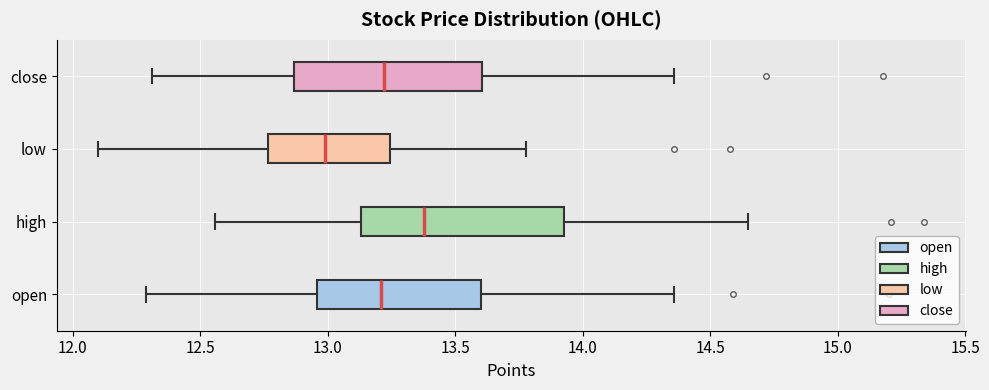

Which box's median line is the furthest to the left?

low